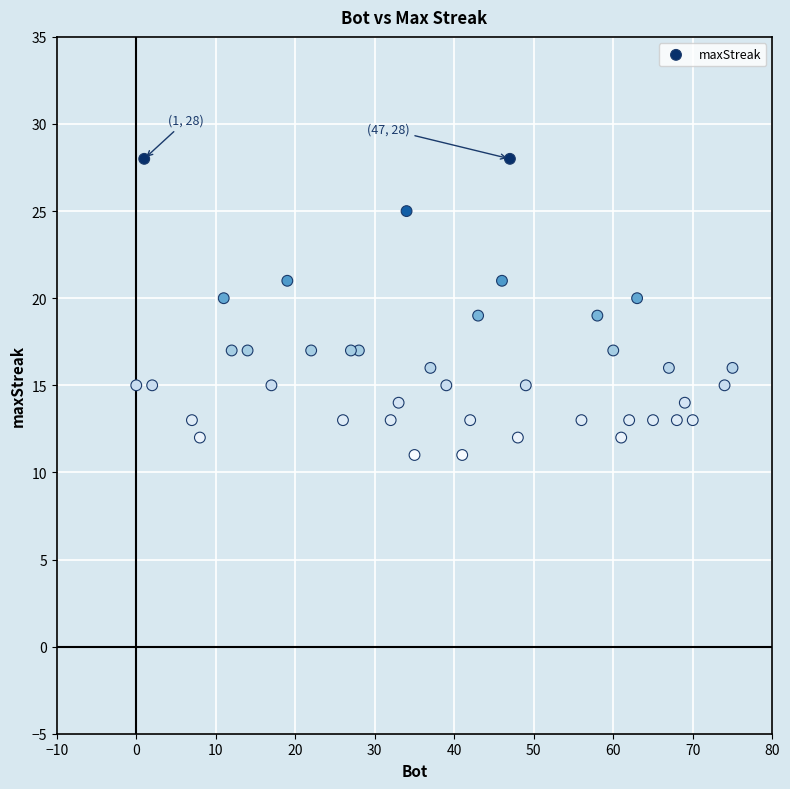

What is the range of Y values (max minus min)?

17